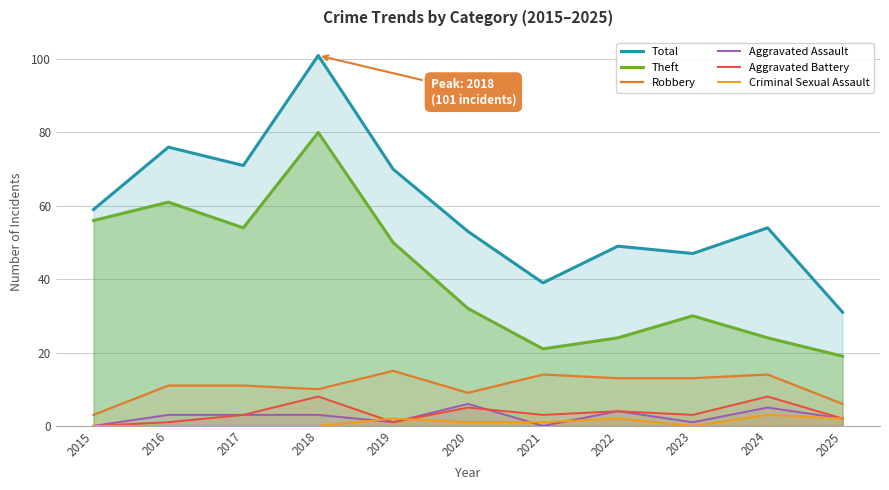

In Aggravated Battery, how many points are higher than both neighbors (excluding endpoints)?

4